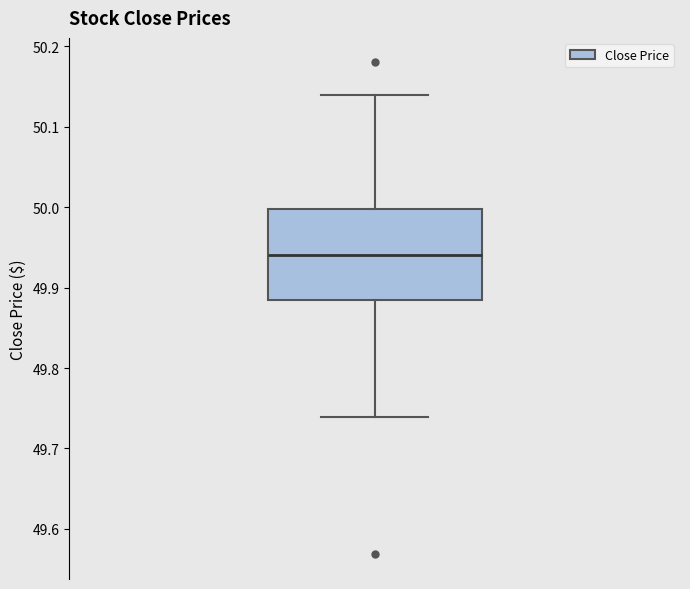

Transcribe this box plot: give where the median line is, the range the box spans, and where the two whiskers end, as read against the y-axis. The values are not printed on the chart, so give them approximately, as read against the axis.

median 49.94, box 49.88 to 50.00, whiskers 49.74 to 50.14